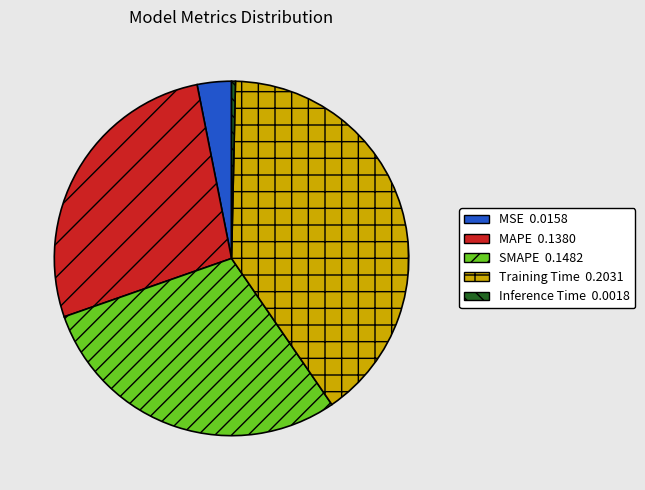

Do Training Time and MAPE together represent more than half of the pie?

Yes